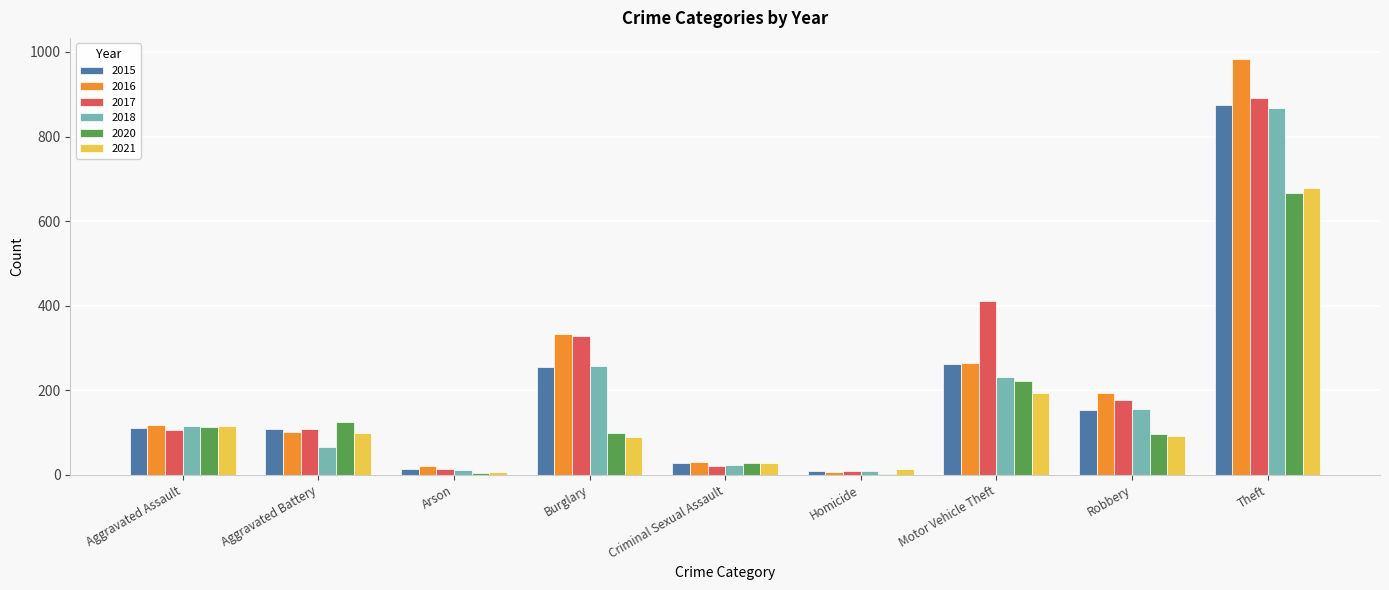

Count the number of data series in this chart.

6